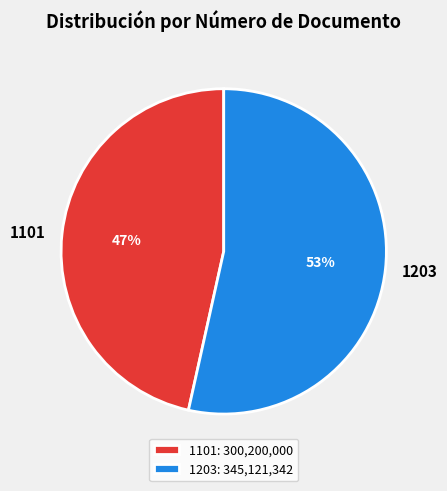

Which slice is the largest?

1203